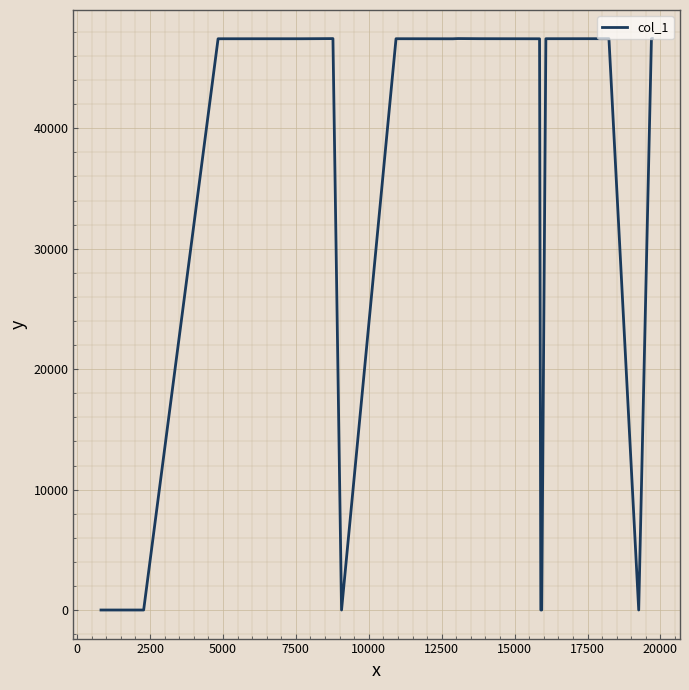

What is the difference between the maximum and minimum values?

47425